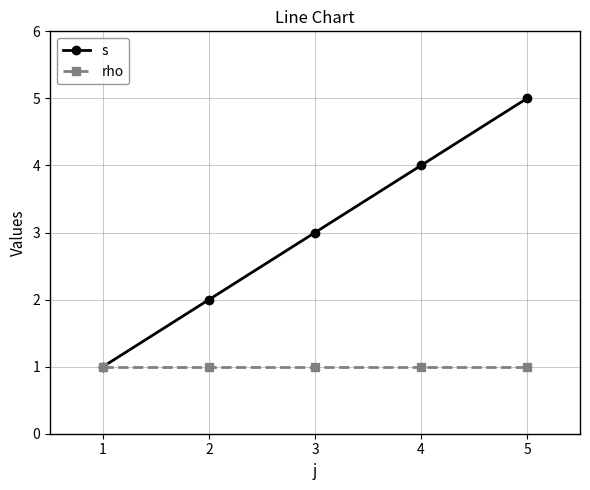

Is this an area chart (filled region under the line)?

No